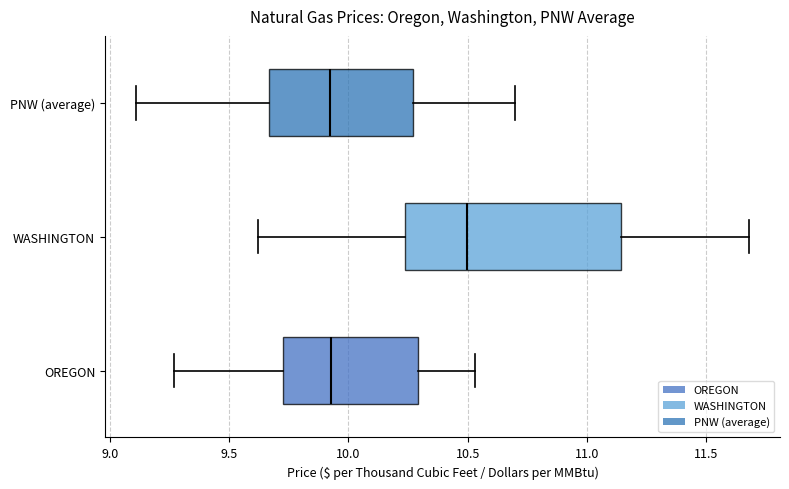

Where does the left whisker of the box for PNW (average) end on the x-axis? The values are not printed on the chart, so give them approximately, as read against the axis.

9.10